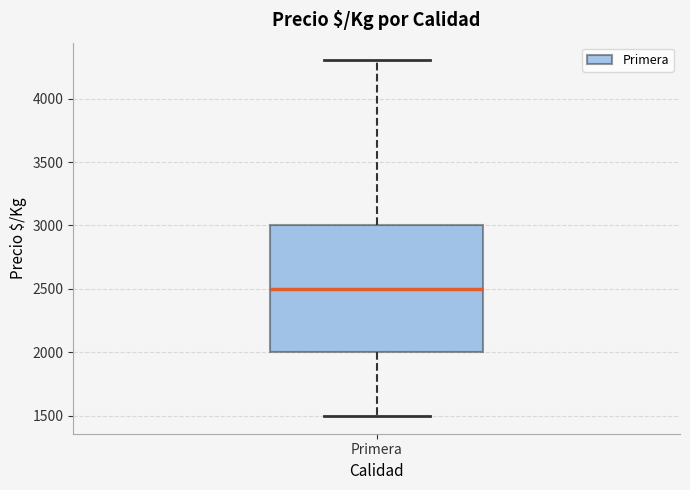

Read this box plot against the y-axis: the position of the median line, the range covered by the box, and the ends of both whiskers. The values are not printed on the chart, so give them approximately, as read against the axis.

median 2500, box 2000 to 3000, whiskers 1500 to 4300